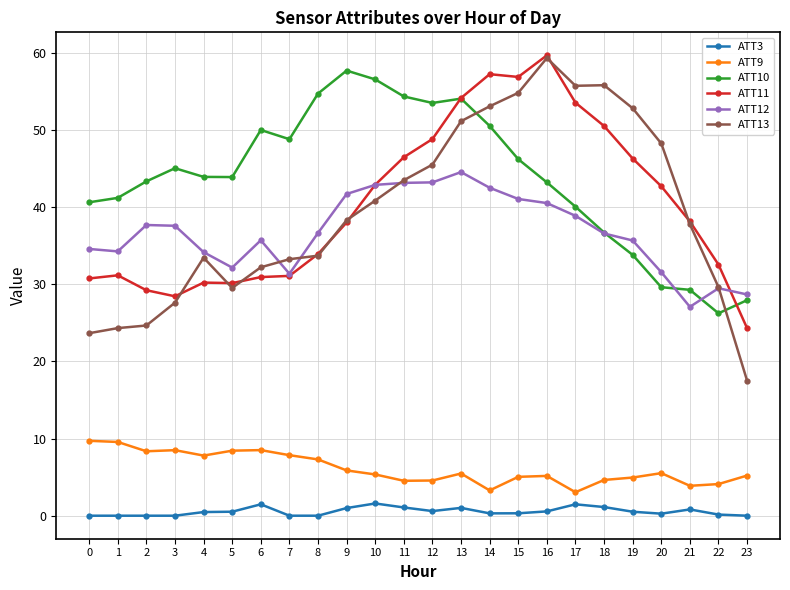

Does the chart display data point markers on the line(s)?

Yes